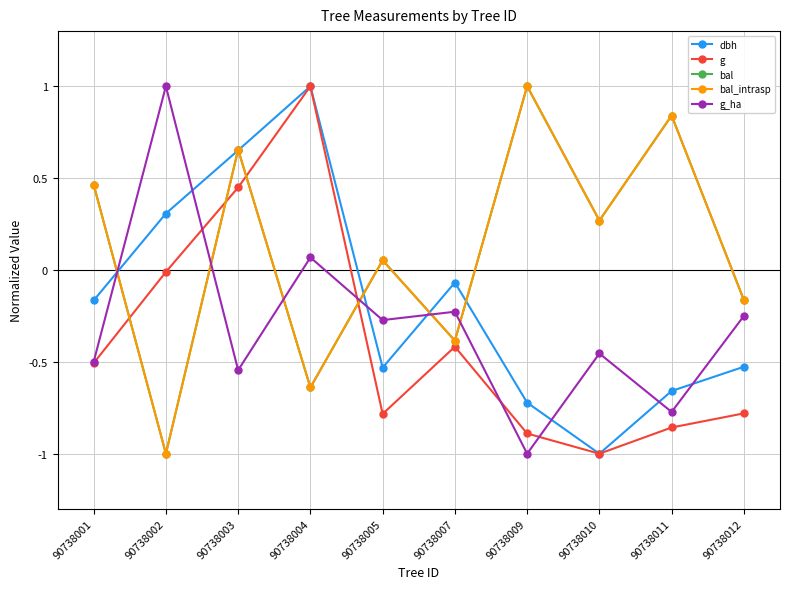

What is the sum of the dbh values at 90738001 and 90738011?

-0.8